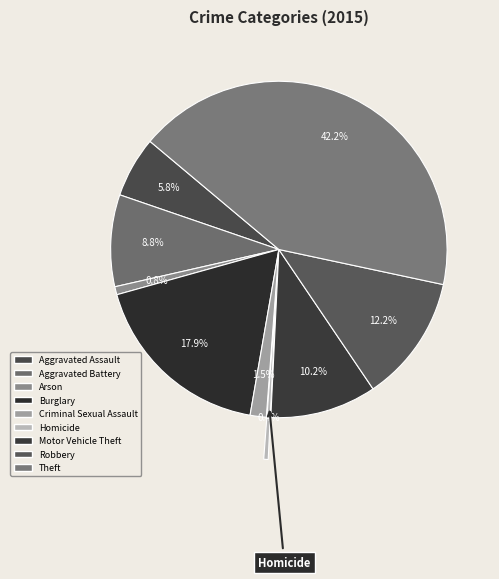

Which category has the smallest portion of the pie?

Homicide